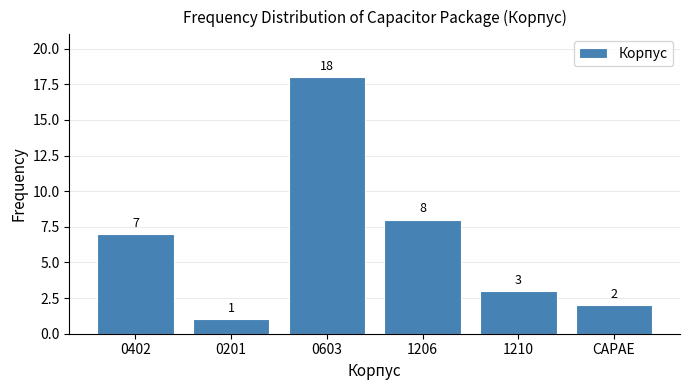

Reading right to left, list all the values displayed in this chart.

2	3	8	18	1	7